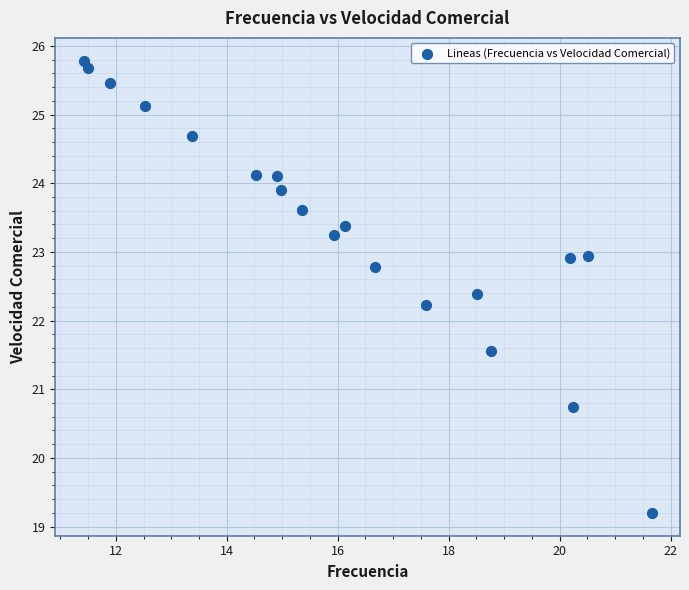

What Y value in the scatter plot is closest to 22?

22.2